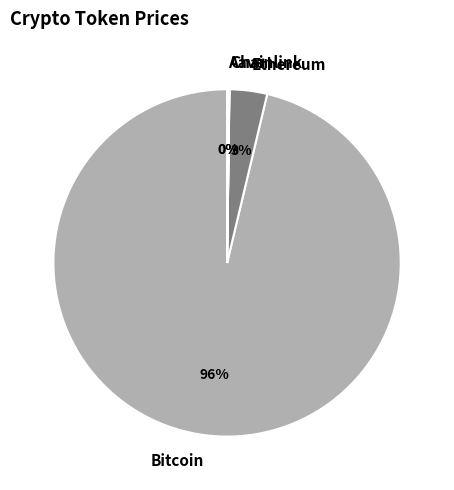

The Bitcoin slice represents 96% of the pie. True or false?

True